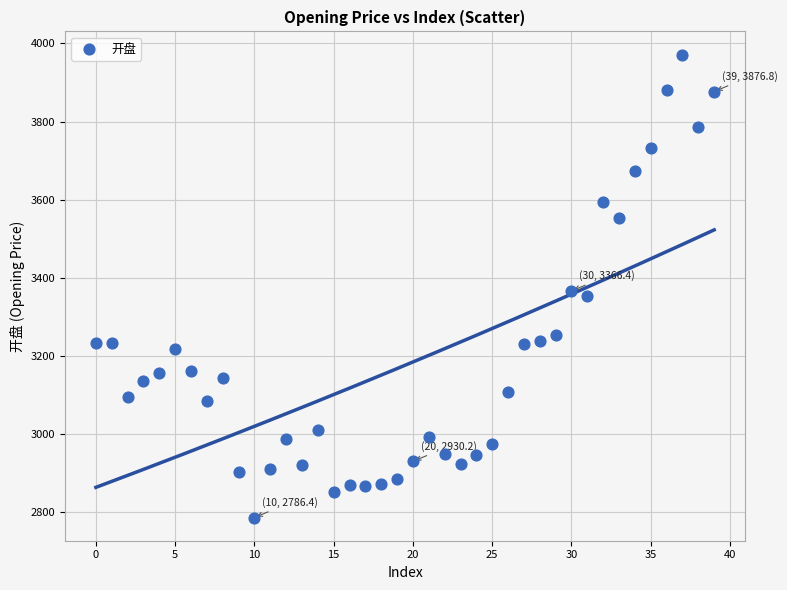

What is the range of Y values (max minus min)?

1185.1